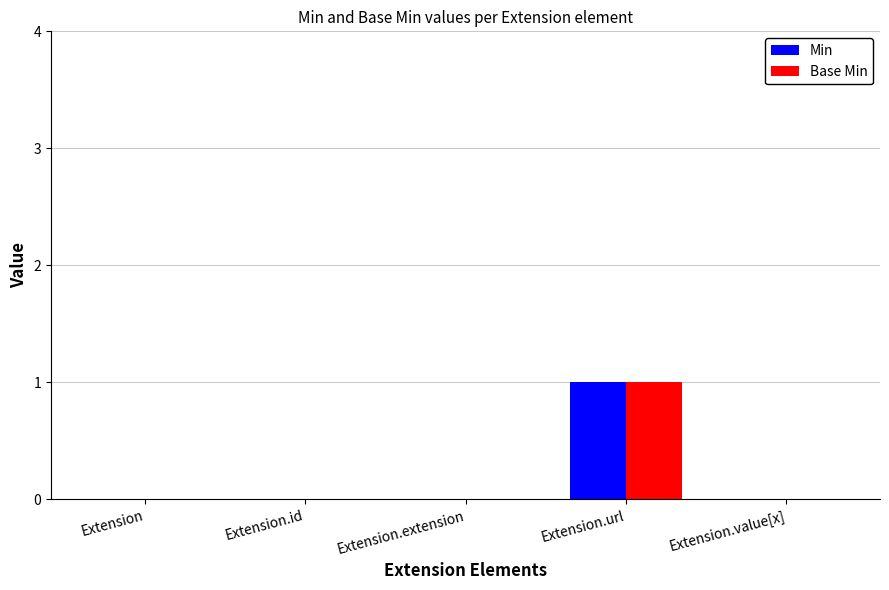

True or false: Base Min has a value of 0 at Extension.id.

True